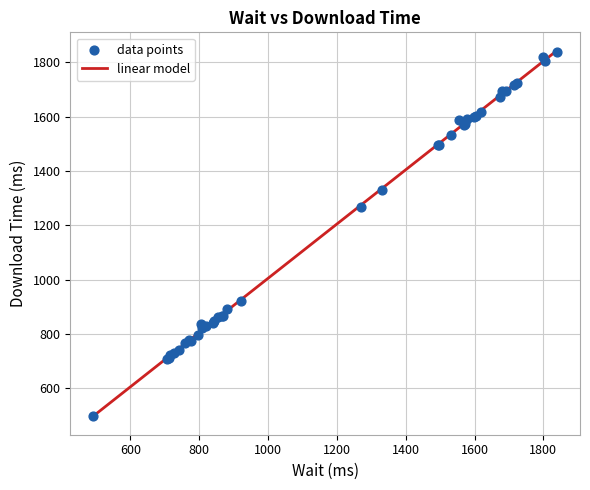

What Y value in the scatter plot is closest to 1168?

1269